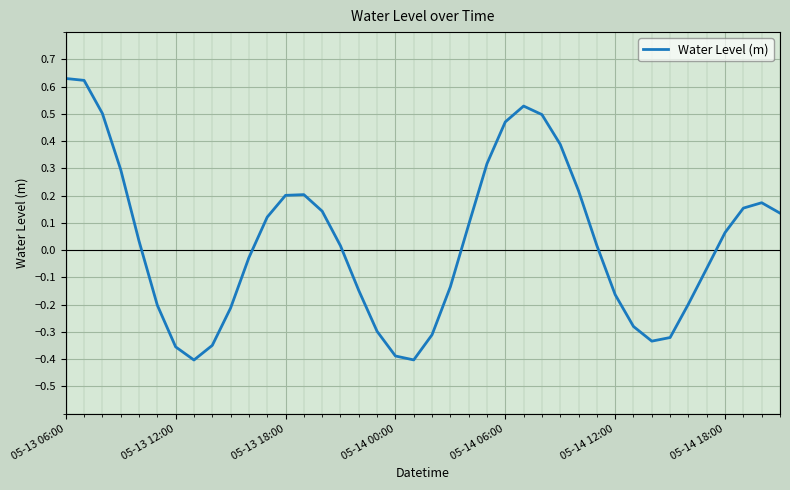

What is the value of the 15th point from the left?

0.1